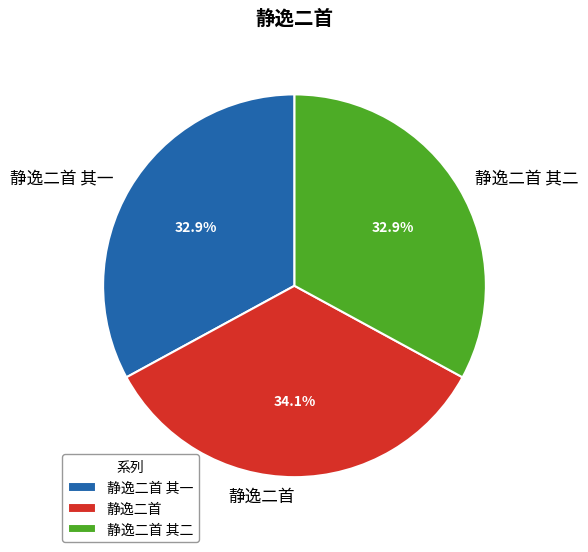

What percentage is the 静逸二首 其一 slice, to the nearest percent?

33%